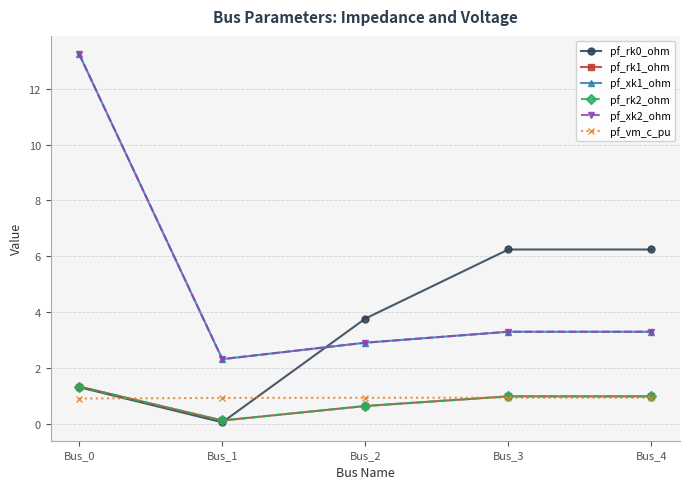

Where is the first local maximum for pf_rk0_ohm?

Bus_3